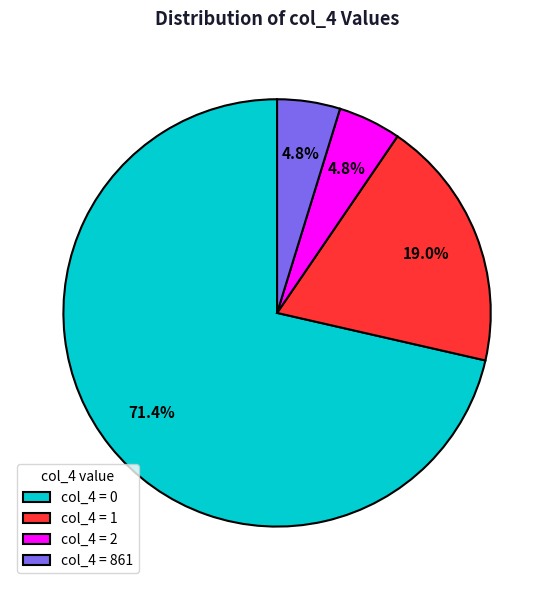

To the nearest percent, what is the difference between the largest and smallest slice percentages?

67%